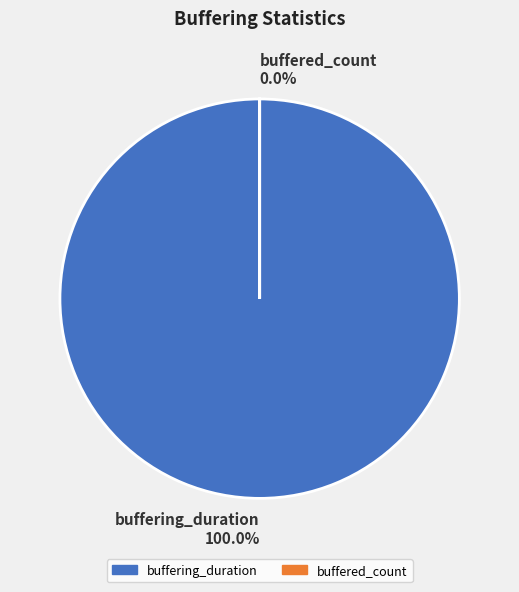

How many segments does this pie chart have?

2